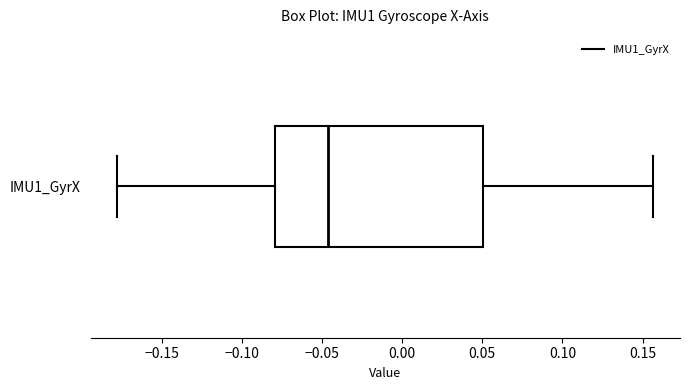

Transcribe this box plot: give where the median line is, the range the box spans, and where the two whiskers end, as read against the x-axis. The values are not printed on the chart, so give them approximately, as read against the axis.

median -0.045, box -0.080 to 0.050, whiskers -0.180 to 0.155